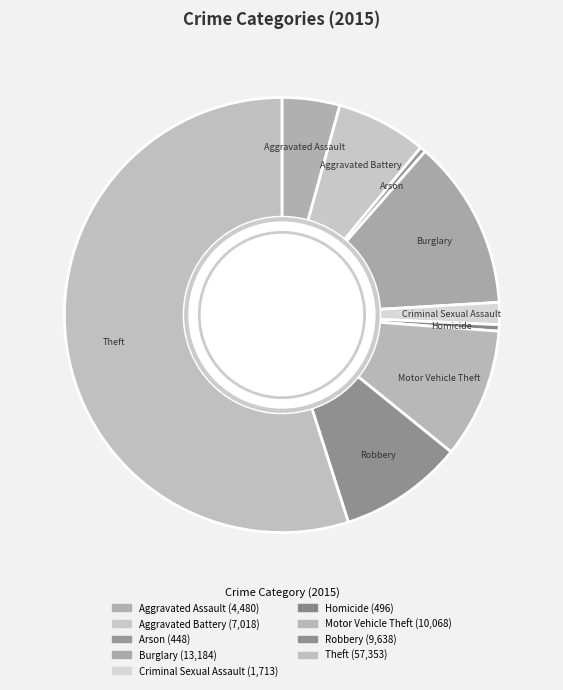

Count the number of slices in the pie.

9